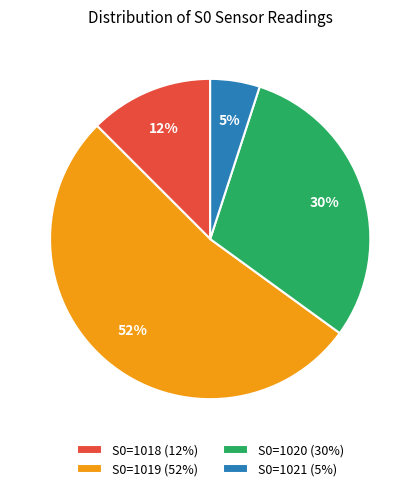

Is the sum of S0=1020 (30%) and S0=1019 (52%) greater than half?

Yes